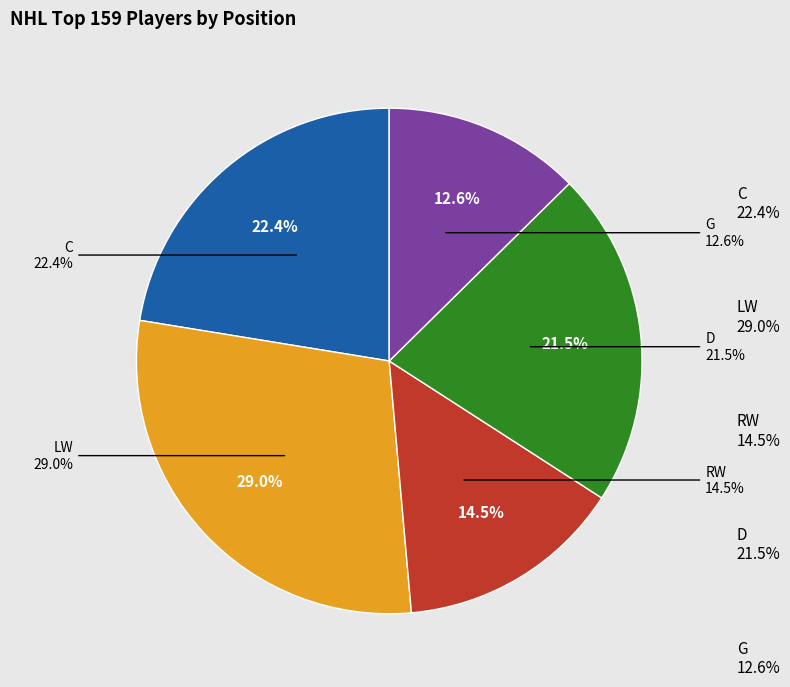

To the nearest percent, what portion does D represent?

21%